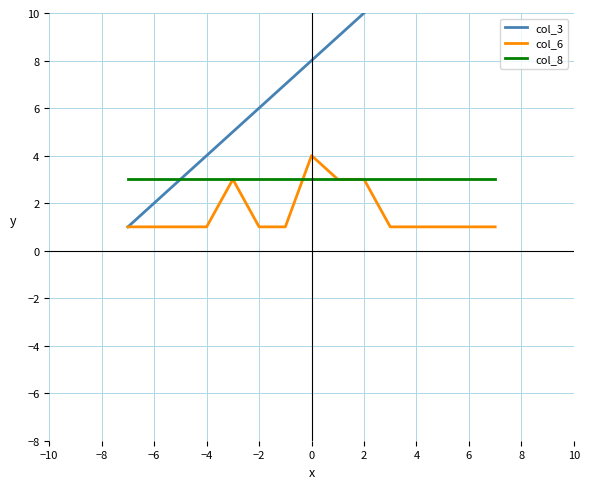

True or false: col_6 has a value of 0 at −4.

False